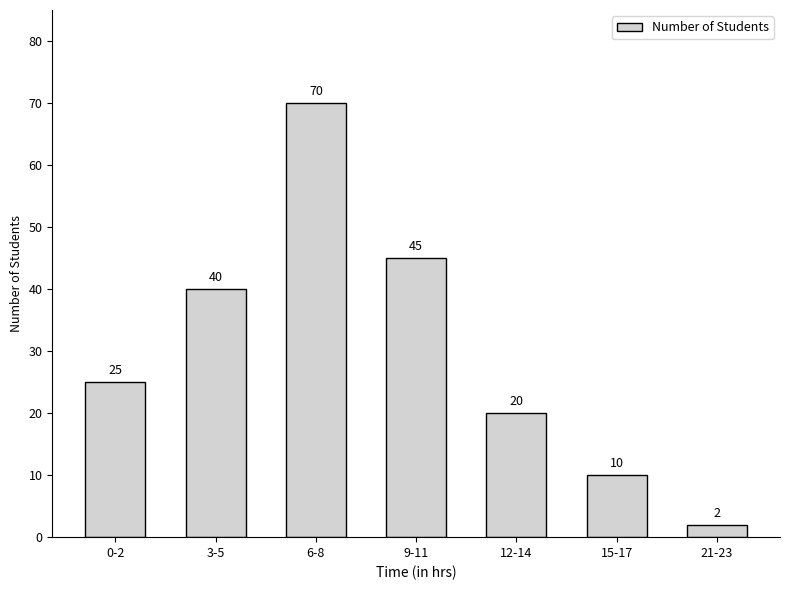

Reading left to right, what are all the values shown in this chart?

0-2=25	3-5=40	6-8=70	9-11=45	12-14=20	15-17=10	21-23=2